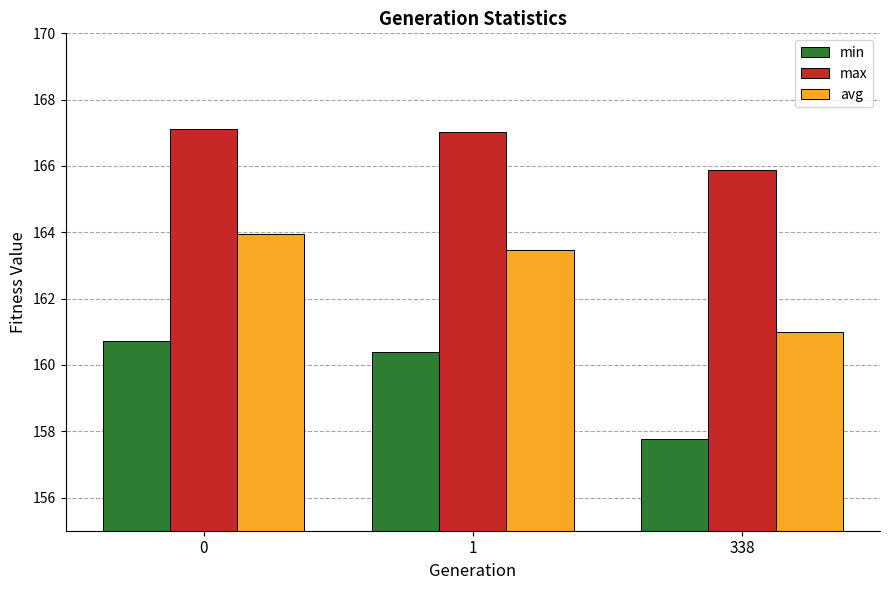

At which category does the chart reach its minimum across all series?

338